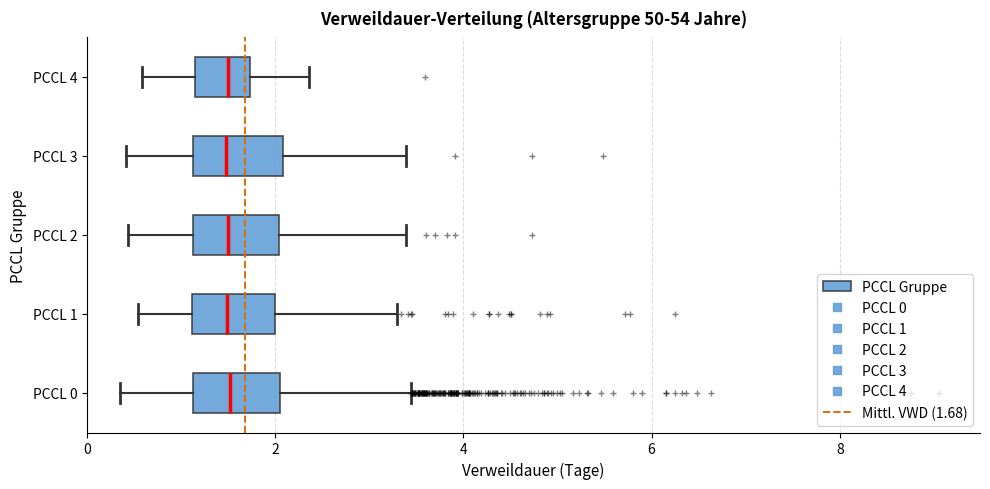

Reading bottom to top, read every box against the x-axis: the position of its median line, the range the box covers, and the ends of its whiskers. The values are not printed on the chart, so give them approximately, as read against the axis.

PCCL 0: median 1.6, box 1.2 to 2.0, whiskers 0.4 to 3.4
PCCL 1: median 1.4, box 1.2 to 2.0, whiskers 0.6 to 3.2
PCCL 2: median 1.4, box 1.2 to 2.0, whiskers 0.4 to 3.4
PCCL 3: median 1.4, box 1.2 to 2.0, whiskers 0.4 to 3.4
PCCL 4: median 1.4, box 1.2 to 1.8, whiskers 0.6 to 2.4